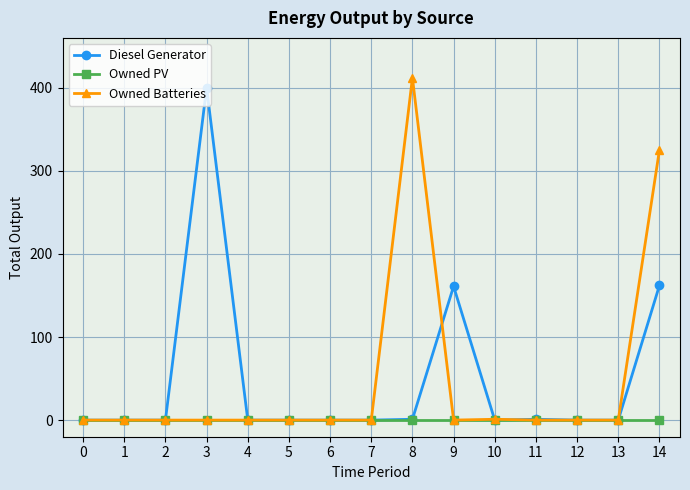

What is the maximum value shown in the chart?

412